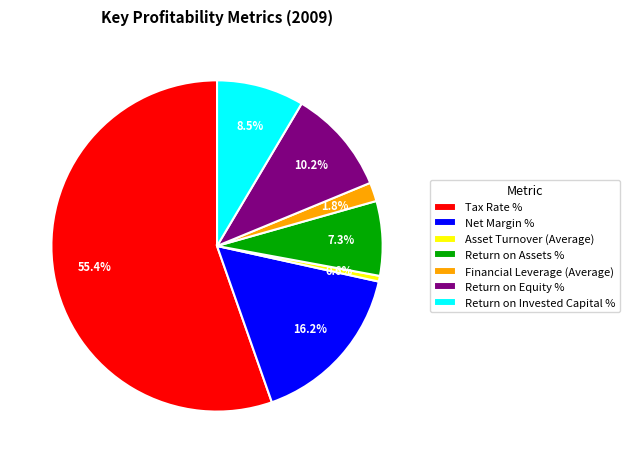

How many slices are in this pie chart?

7